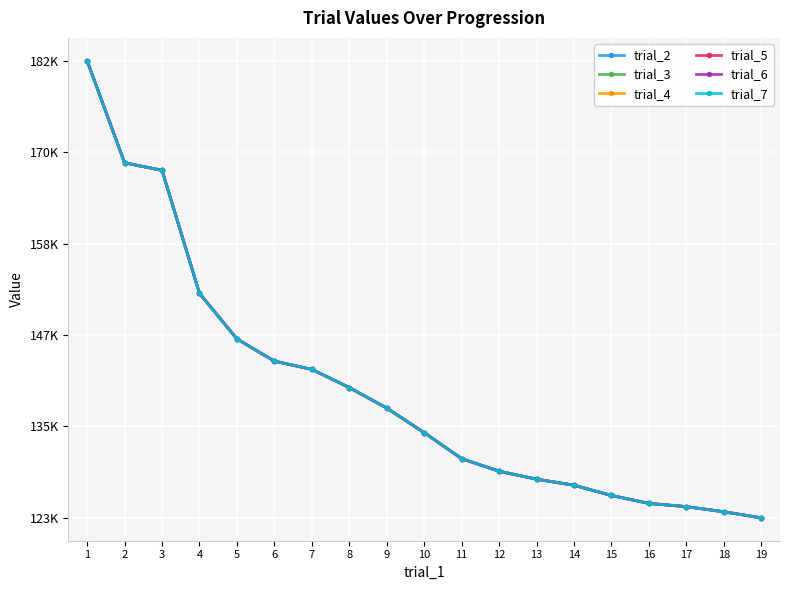

Does the chart have visible grid lines?

Yes